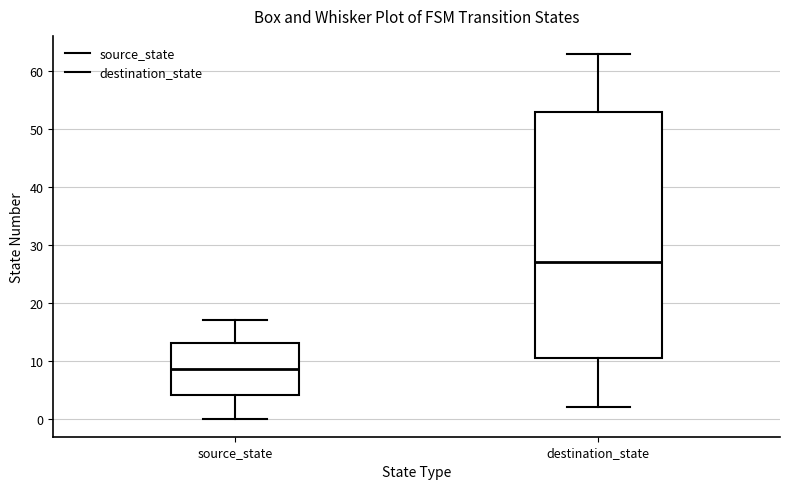

Which box is the tallest, from its lower edge to its upper edge?

destination_state